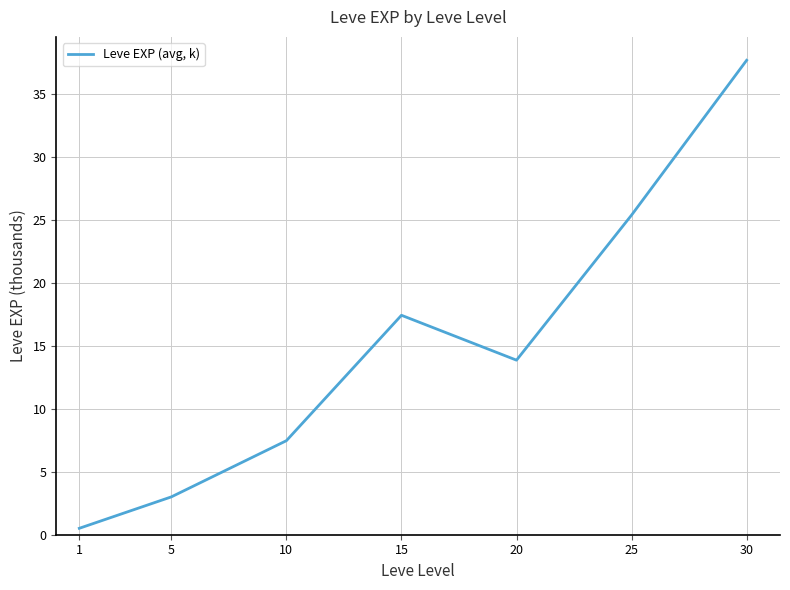

Which category has the highest value across all series?

30